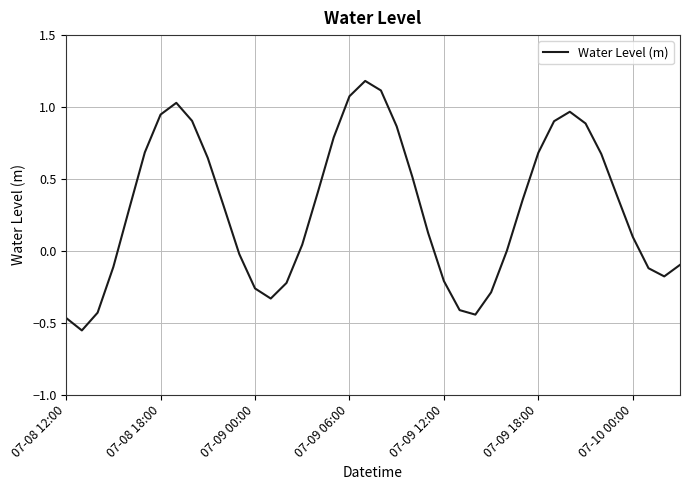

What is the difference between the maximum and minimum values?

1.7